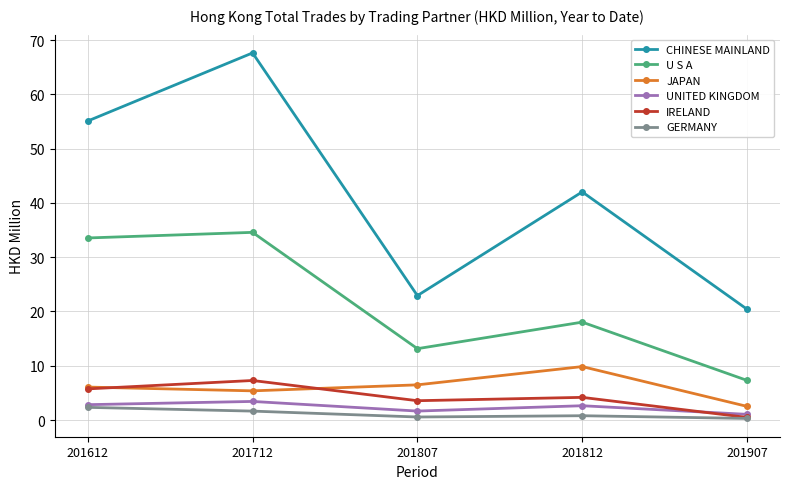

Read the UNITED KINGDOM value at 201812.

2.6